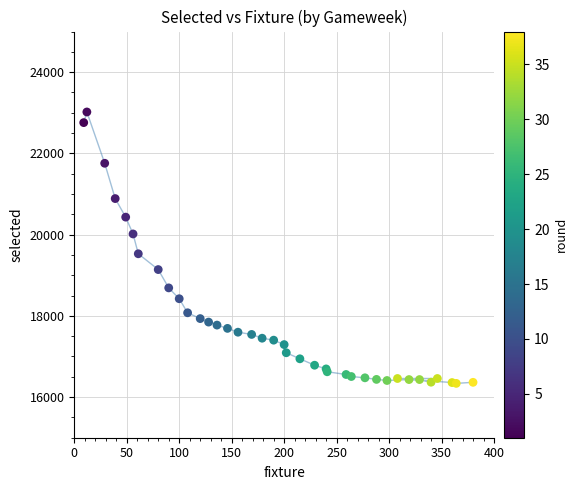

What Y value in the scatter plot is closest to 19679?

19529